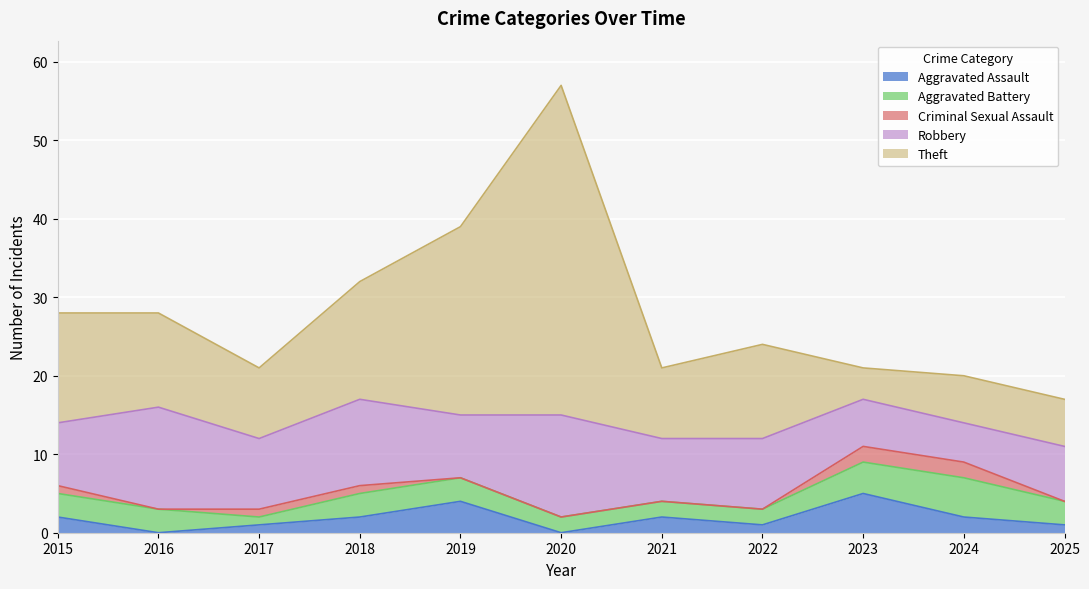

What is the maximum value for Aggravated Assault?

5